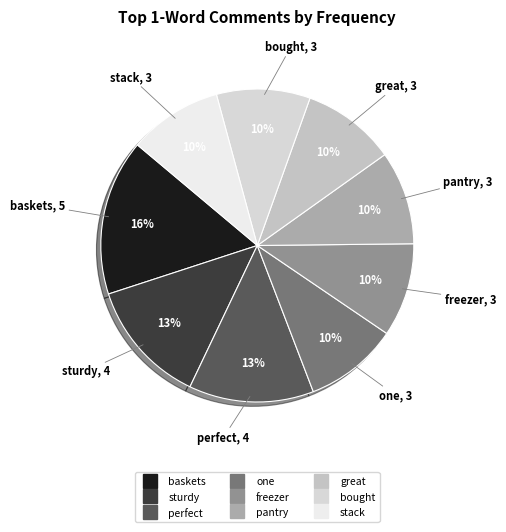

Which category has the biggest portion of the pie?

baskets